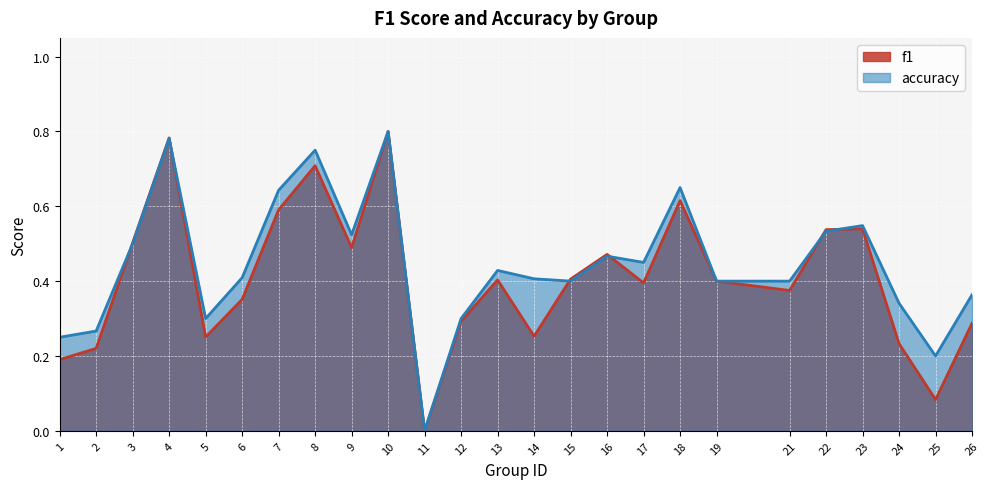

At 11, list the series in order from smallest to largest.

f1, accuracy